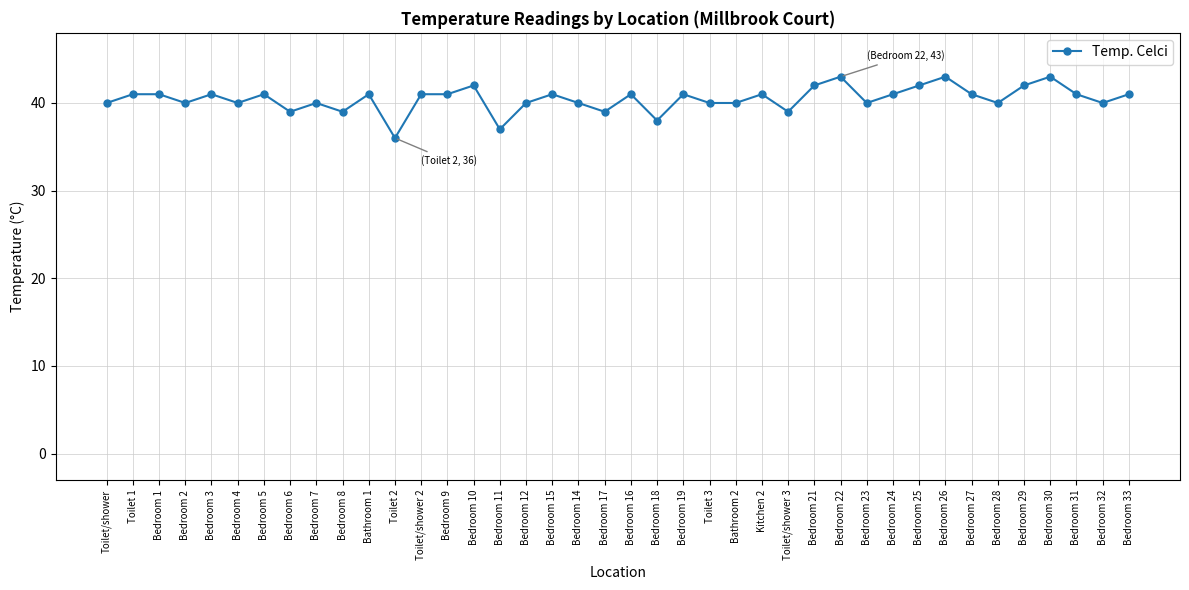

Reading left to right, what are all the values shown in this chart?

Toilet/shower=40	Toilet 1=41	Bedroom 1=41	Bedroom 2=40	Bedroom 3=41	Bedroom 4=40	Bedroom 5=41	Bedroom 6=39	Bedroom 7=40	Bedroom 8=39	Bathroom 1=41	Toilet 2=36	Toilet/shower 2=41	Bedroom 9=41	Bedroom 10=42	Bedroom 11=37	Bedroom 12=40	Bedroom 15=41	Bedroom 14=40	Bedroom 17=39	Bedroom 16=41	Bedroom 18=38	Bedroom 19=41	Toilet 3=40	Bathroom 2=40	Kitchen 2=41	Toilet/shower 3=39	Bedroom 21=42	Bedroom 22=43	Bedroom 23=40	Bedroom 24=41	Bedroom 25=42	Bedroom 26=43	Bedroom 27=41	Bedroom 28=40	Bedroom 29=42	Bedroom 30=43	Bedroom 31=41	Bedroom 32=40	Bedroom 33=41